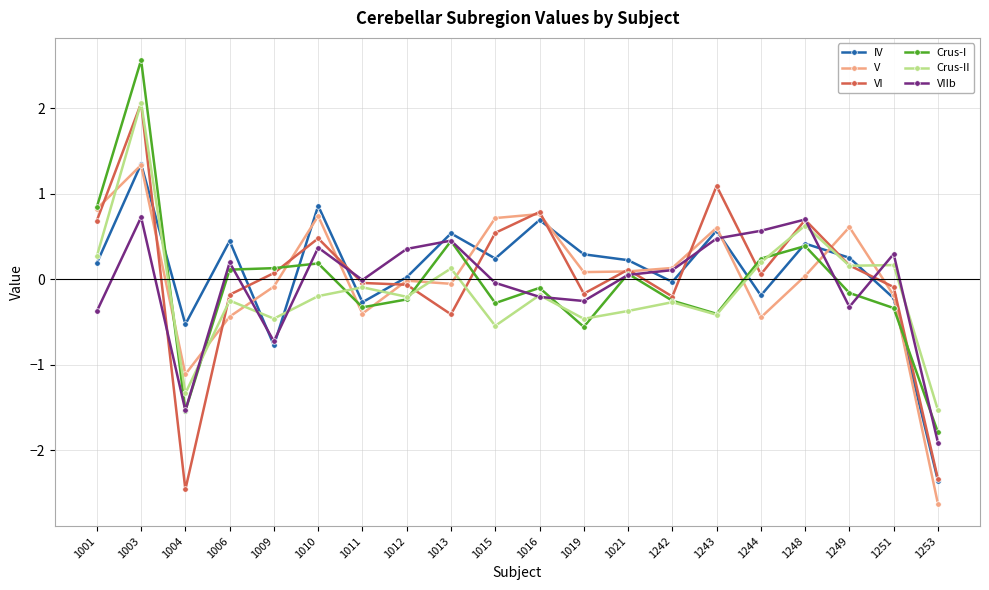

True or false: Crus-I has a value of -0.5 at 1015.

False